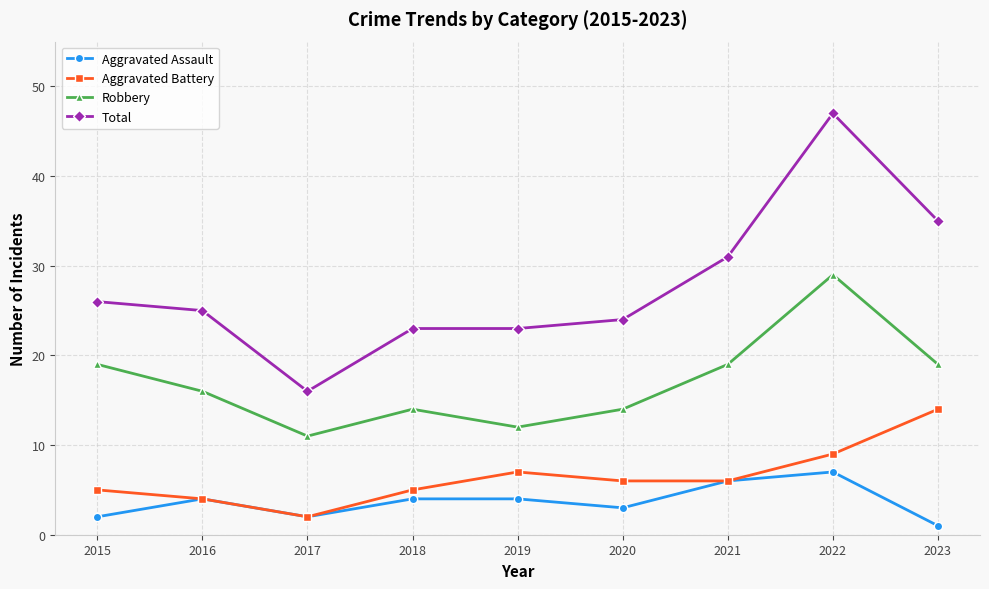

The Robbery series shows 19 at 2021. True or false?

True